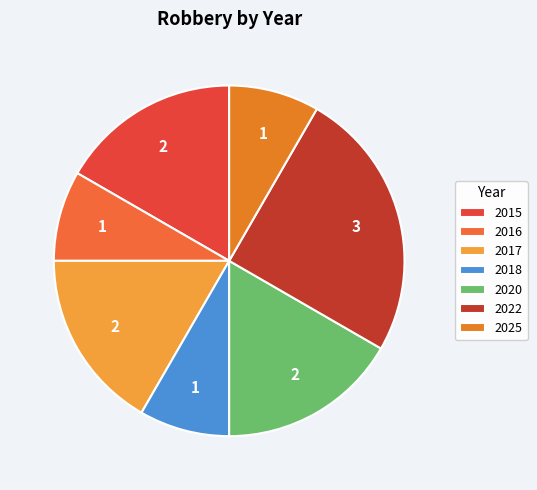

Rank the categories by value from lowest to highest.

2016, 2018, 2025, 2015, 2017, 2020, 2022